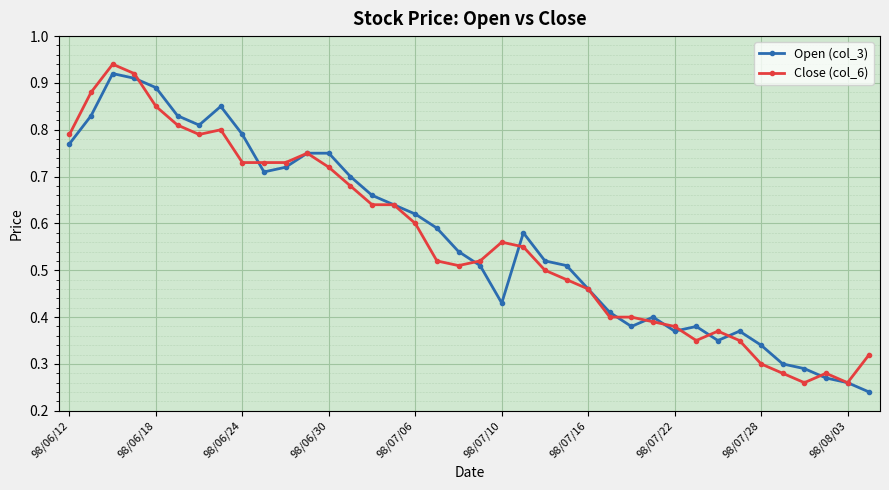

True or false: Close (col_6) has more than 2 interior local peaks.

True